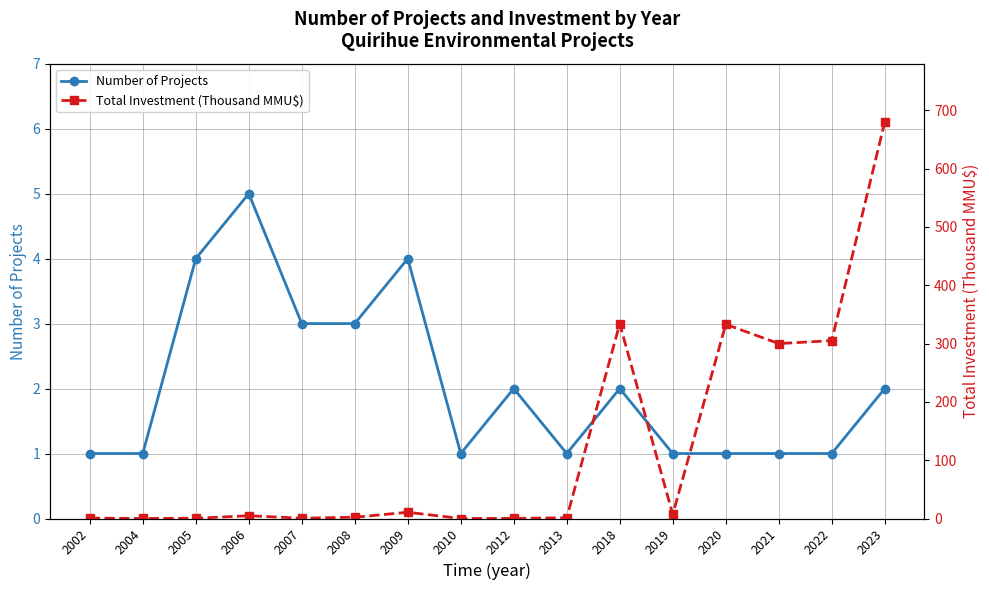

How many lines are shown in the chart?

2